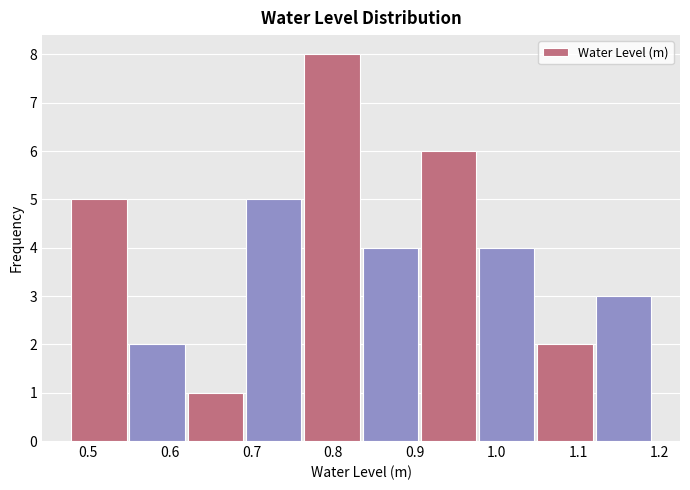

Reading left to right, transcribe this chart: for each bar, give the range it covers on the x-axis and its height. Neither the bar edges nor the heights are printed on the chart, so give them approximately, as read against the axes.

0.48 to 0.55: 5
0.55 to 0.62: 2
0.62 to 0.69: 1
0.69 to 0.76: 5
0.76 to 0.83: 8
0.83 to 0.91: 4
0.91 to 0.98: 6
0.98 to 1.05: 4
1.05 to 1.12: 2
1.12 to 1.19: 3